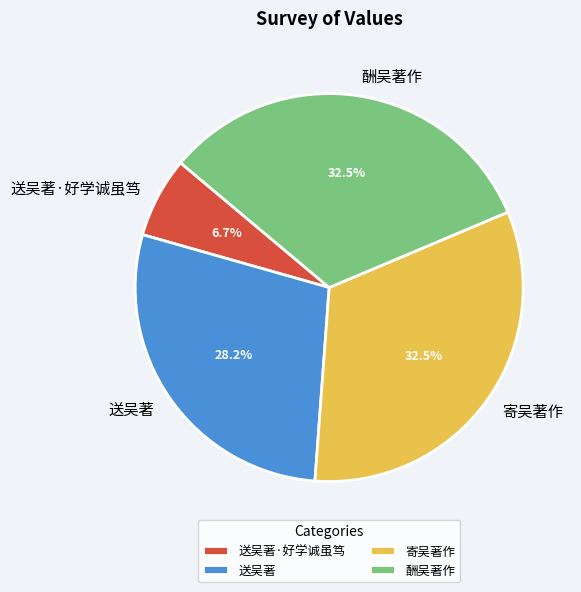

What percentage do 酬吴著作 and 送吴著 together represent?

60.8%